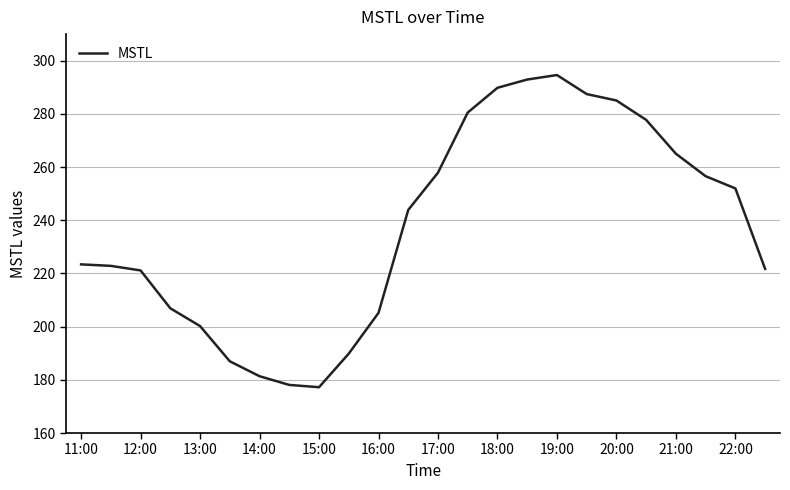

What is the greatest value displayed?

294.6